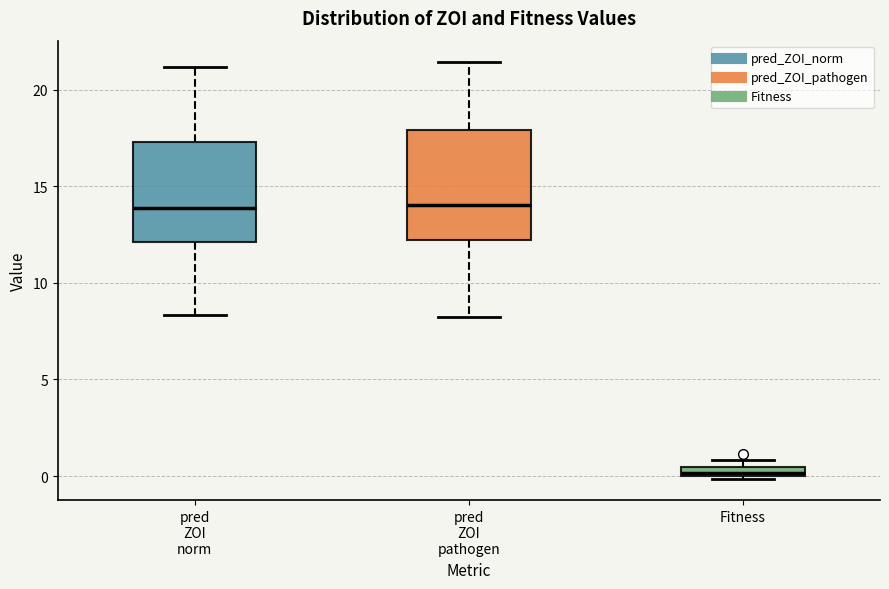

Where does the upper whisker of the box for pred ZOI pathogen end on the y-axis? The values are not printed on the chart, so give them approximately, as read against the axis.

21.5